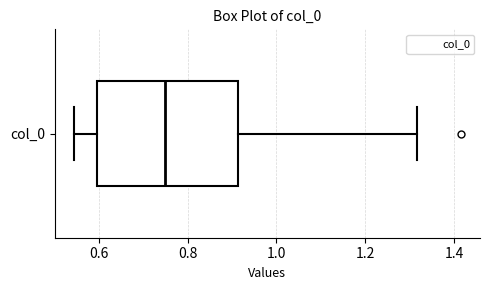

Read this box plot against the x-axis: the position of the median line, the range covered by the box, and the ends of both whiskers. The values are not printed on the chart, so give them approximately, as read against the axis.

median 0.74, box 0.60 to 0.92, whiskers 0.54 to 1.32